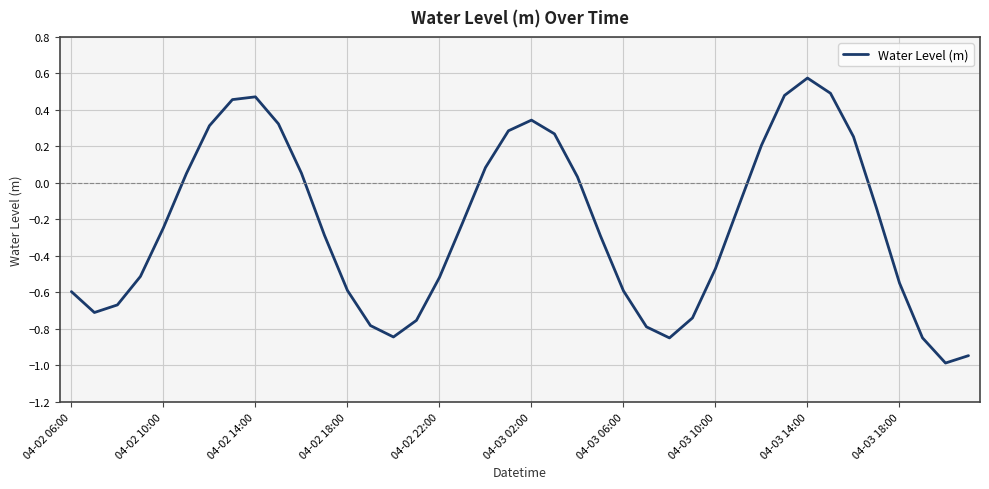

What is the smallest value displayed?

-1.0